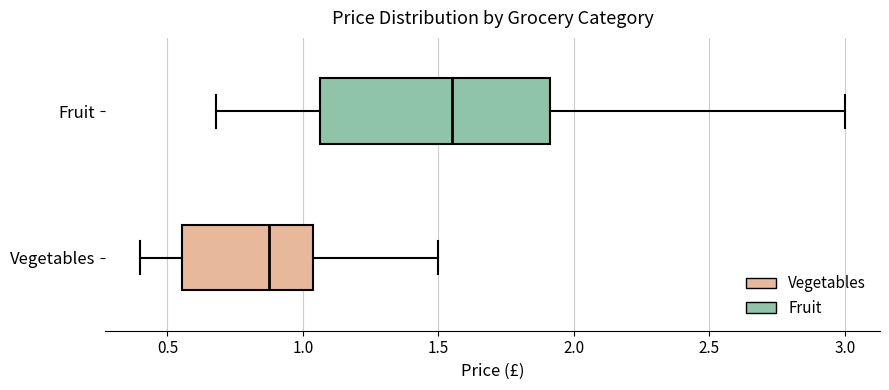

Which box has the furthest to the right median line?

Fruit